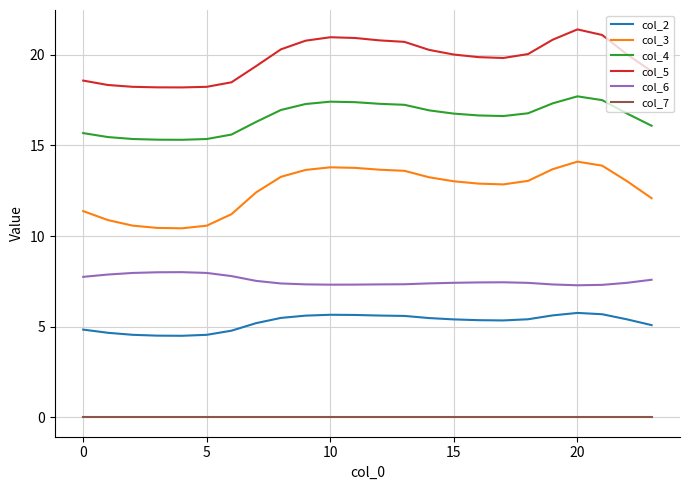

Rank the series by their maximum value, from lowest to highest.

col_7, col_2, col_6, col_3, col_4, col_5